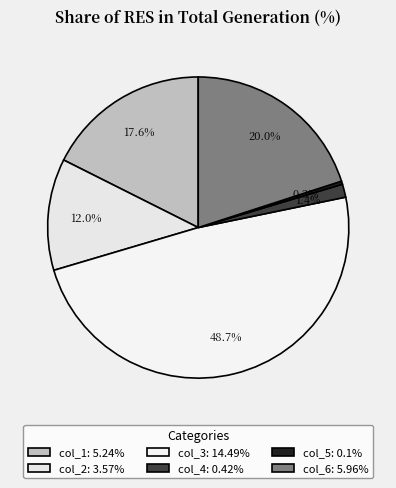

Count the number of slices in the pie.

6